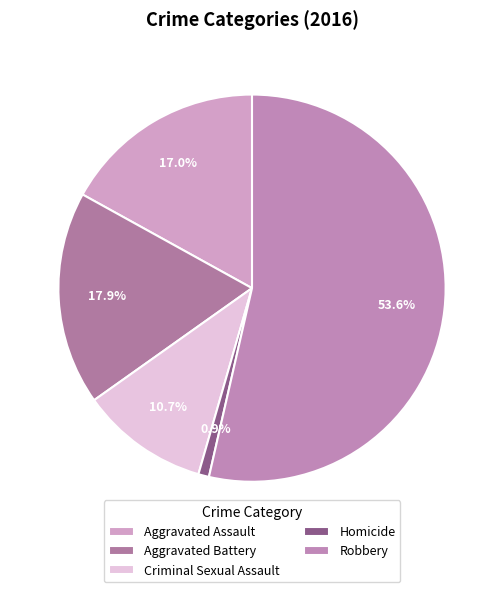

Count the number of slices in the pie.

5